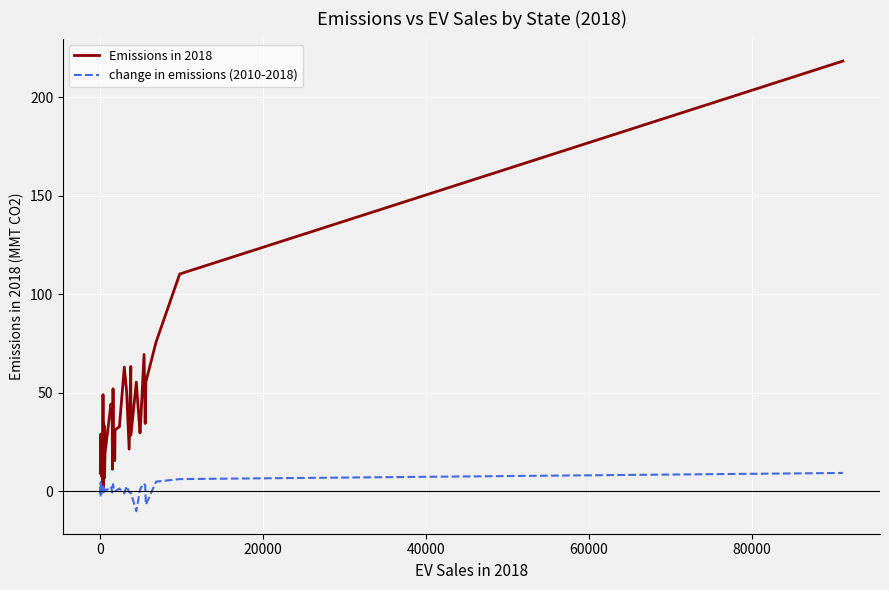

How many lines are shown in the chart?

2